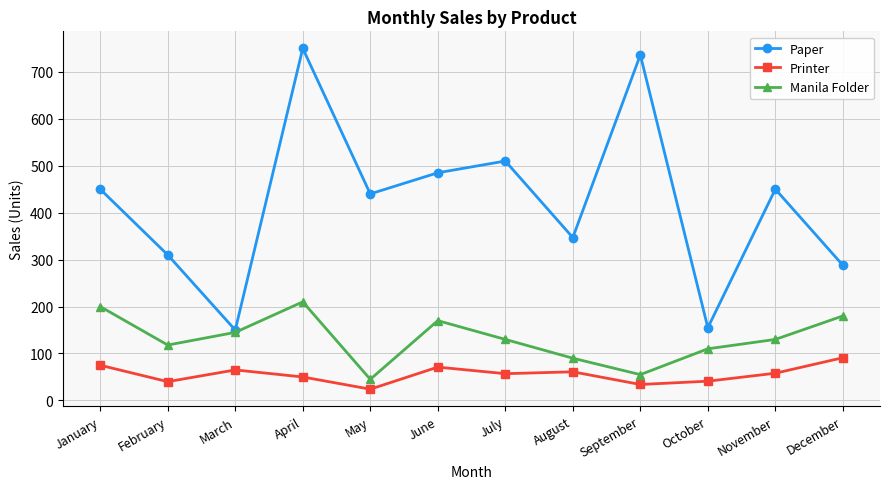

List the series in order of their overall mean, lowest first.

Printer, Manila Folder, Paper